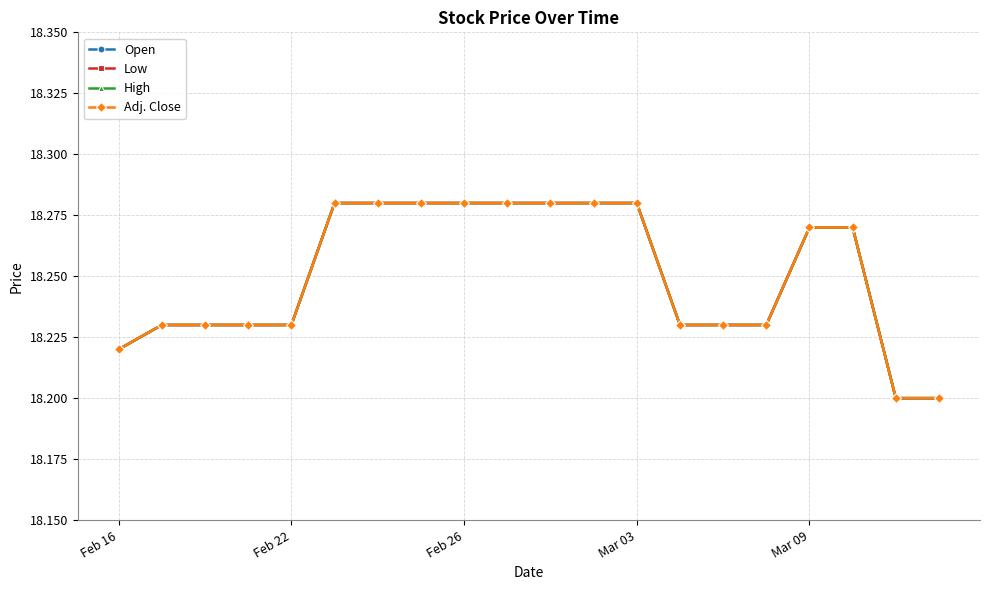

What is the average value of the Adj. Close series?

18.3